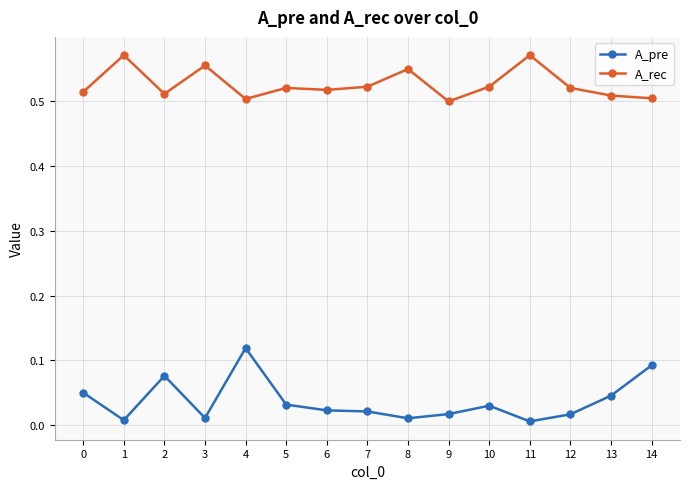

Which series has the largest total across all categories?

A_rec